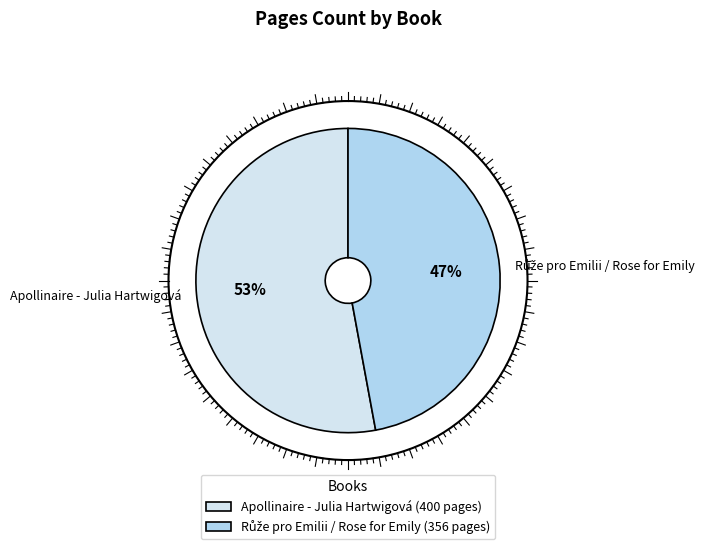

True or false: Apollinaire - Julia Hartwigová accounts for 53% of the total.

True